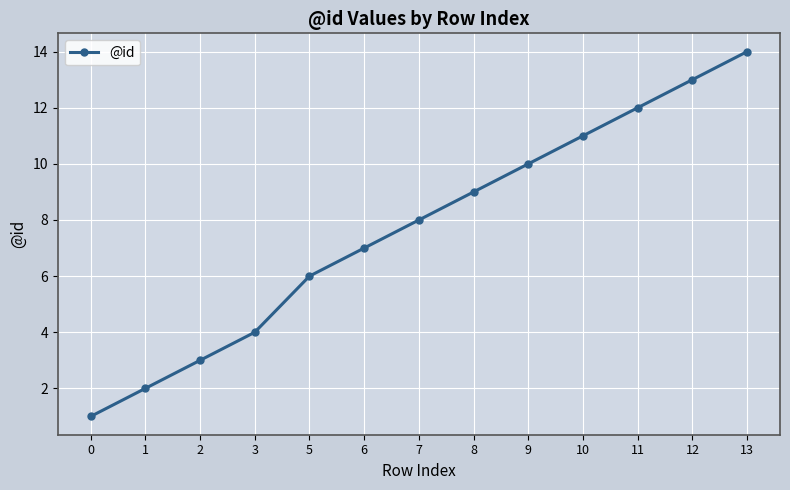

Reading left to right, what are all the values shown in this chart?

1	2	3	4	6	7	8	9	10	11	12	13	14